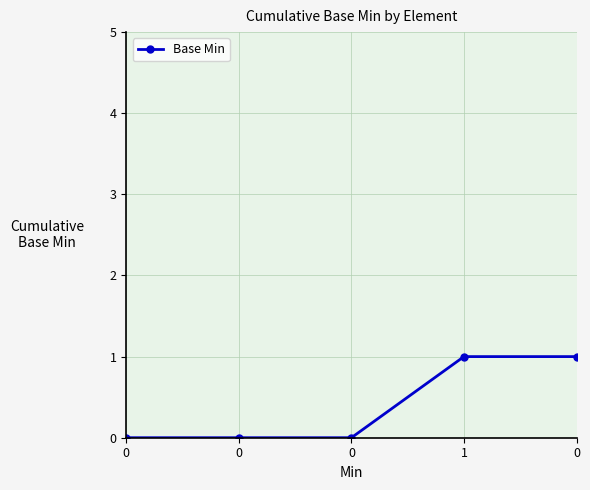

What is the difference between the values at 0 and 0?

1